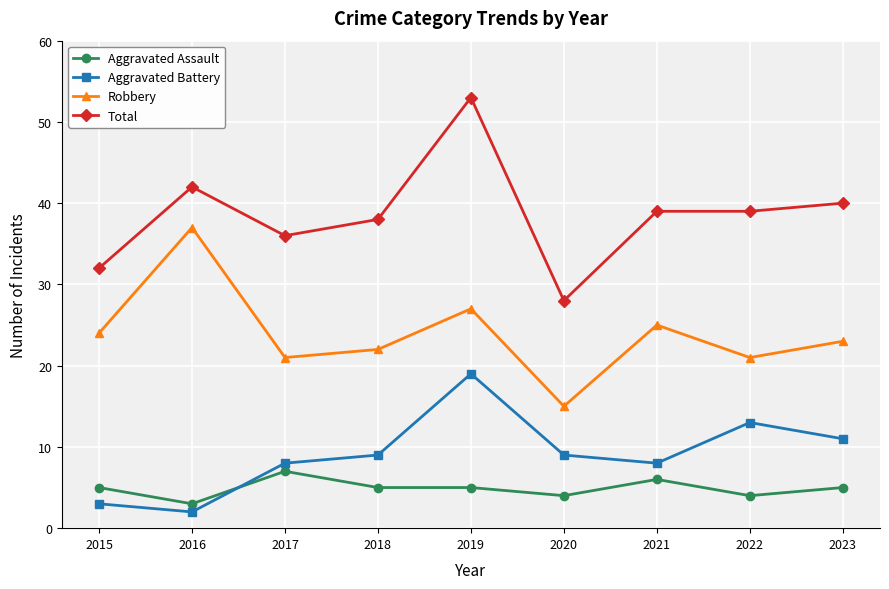

Reading left to right, list all the values displayed in this chart.

Aggravated Assault: 2015=5	2016=3	2017=7	2018=5	2019=5	2020=4	2021=6	2022=4	2023=5
Aggravated Battery: 2015=3	2016=2	2017=8	2018=9	2019=19	2020=9	2021=8	2022=13	2023=11
Robbery: 2015=24	2016=37	2017=21	2018=22	2019=27	2020=15	2021=25	2022=21	2023=23
Total: 2015=32	2016=42	2017=36	2018=38	2019=53	2020=28	2021=39	2022=39	2023=40